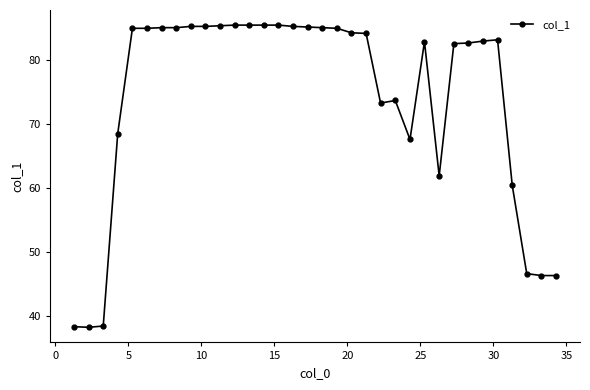

True or false: there are more than 0 points higher than both neighbors.

True